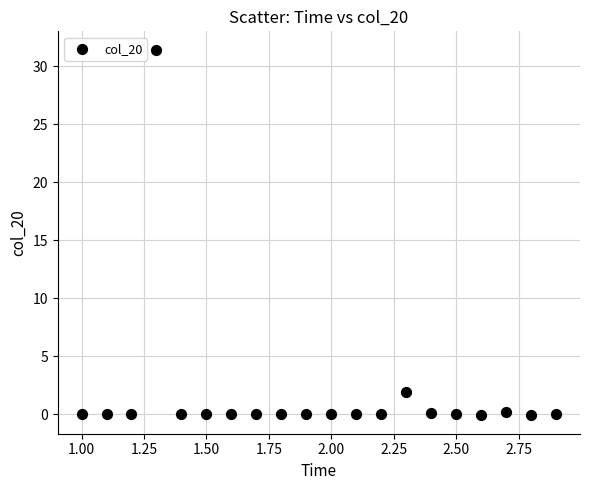

What is the range of Y values (max minus min)?

31.5